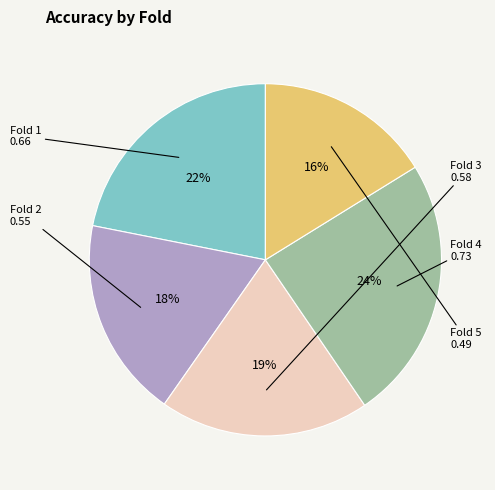

To the nearest percent, what is the average slice percentage?

20%